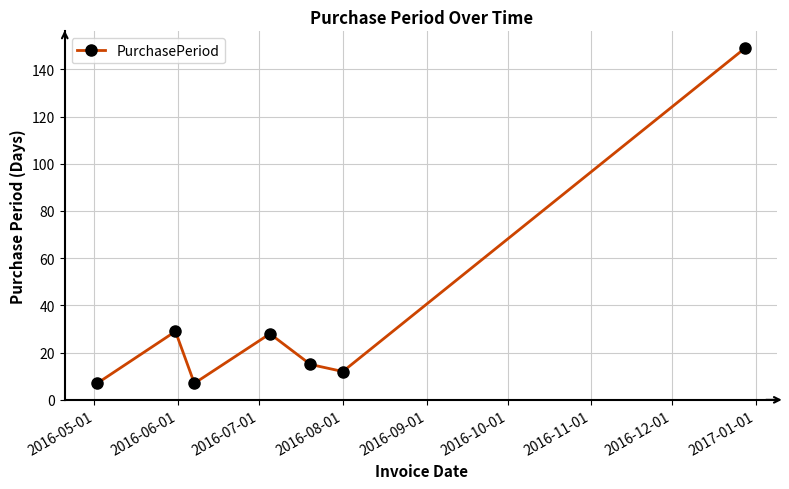

What is the sum of all values?

247